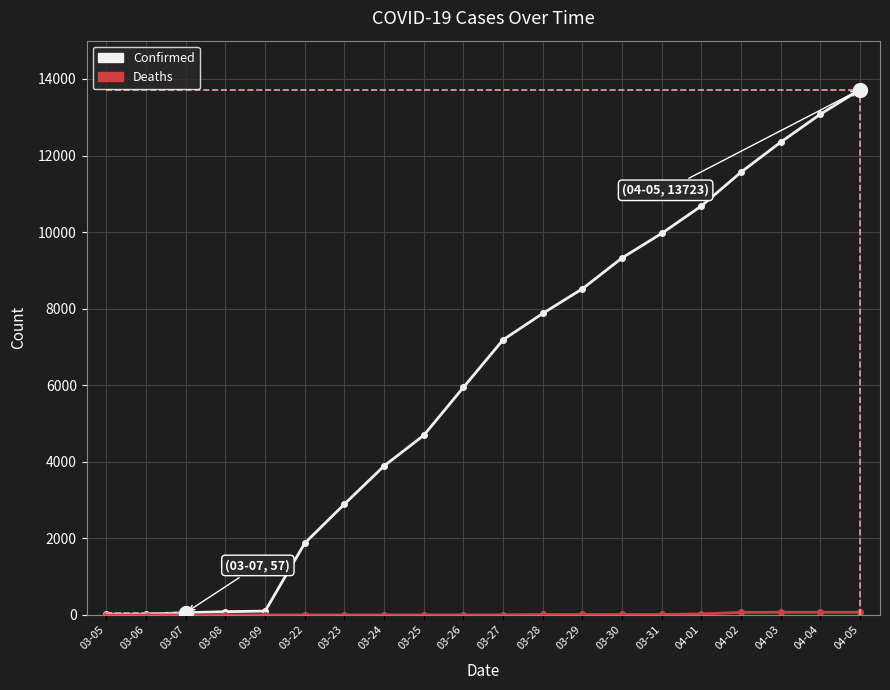

What is the difference between the maximum and minimum values in the Confirmed series?

13705